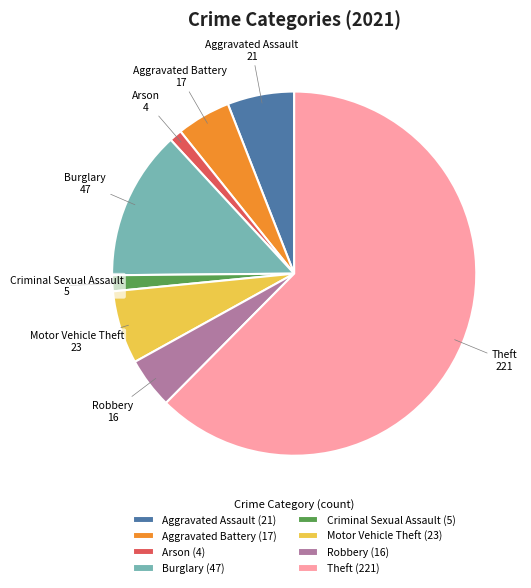

True or false: Criminal Sexual Assault (5) accounts for 1% of the total.

True